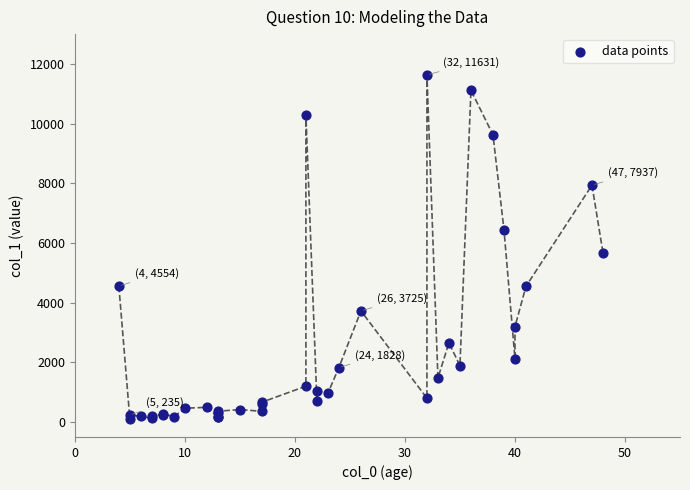

What Y value in the scatter plot is closest to 5866?

5673